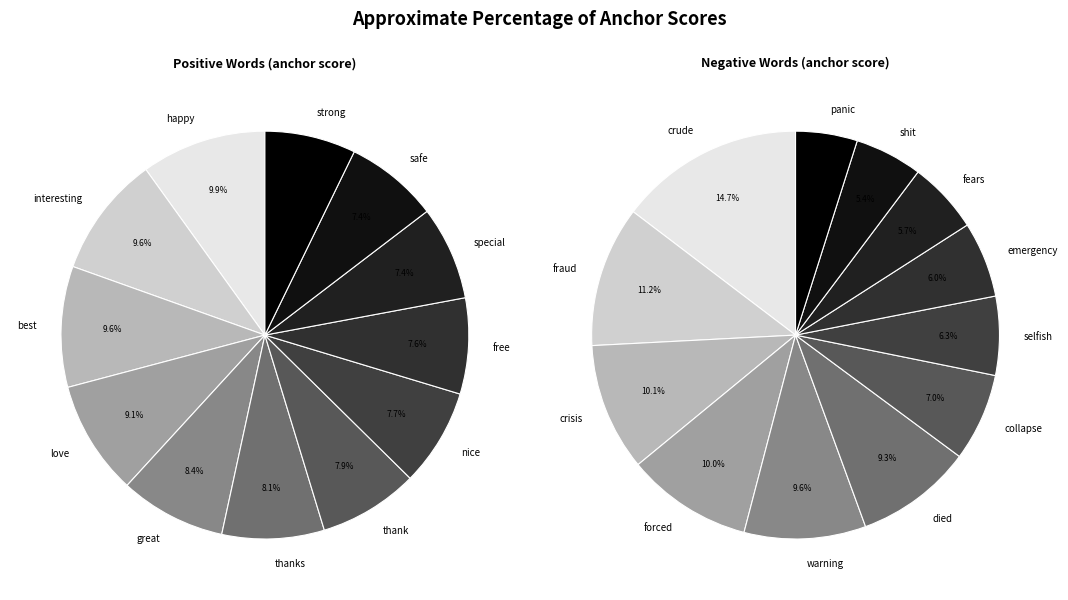

To the nearest percent, what is the average slice percentage?

8%